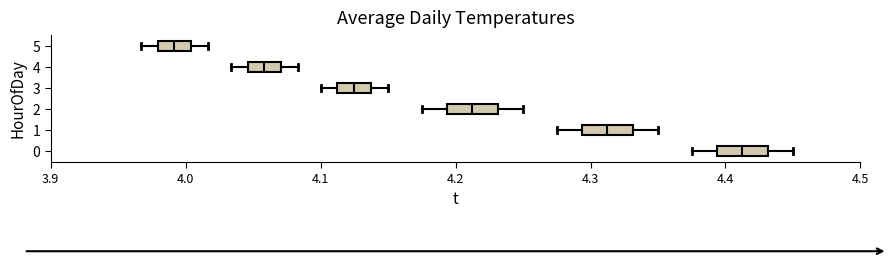

Reading bottom to top, read every box against the x-axis: the position of its median line, the range the box covers, and the ends of its whiskers. The values are not printed on the chart, so give them approximately, as read against the axis.

0: median 4.41, box 4.39 to 4.43, whiskers 4.38 to 4.45
1: median 4.31, box 4.29 to 4.33, whiskers 4.28 to 4.35
2: median 4.21, box 4.19 to 4.23, whiskers 4.18 to 4.25
3: median 4.13, box 4.11 to 4.14, whiskers 4.10 to 4.15
4: median 4.06, box 4.05 to 4.07, whiskers 4.03 to 4.08
5: median 3.99, box 3.98 to 4.00, whiskers 3.97 to 4.02